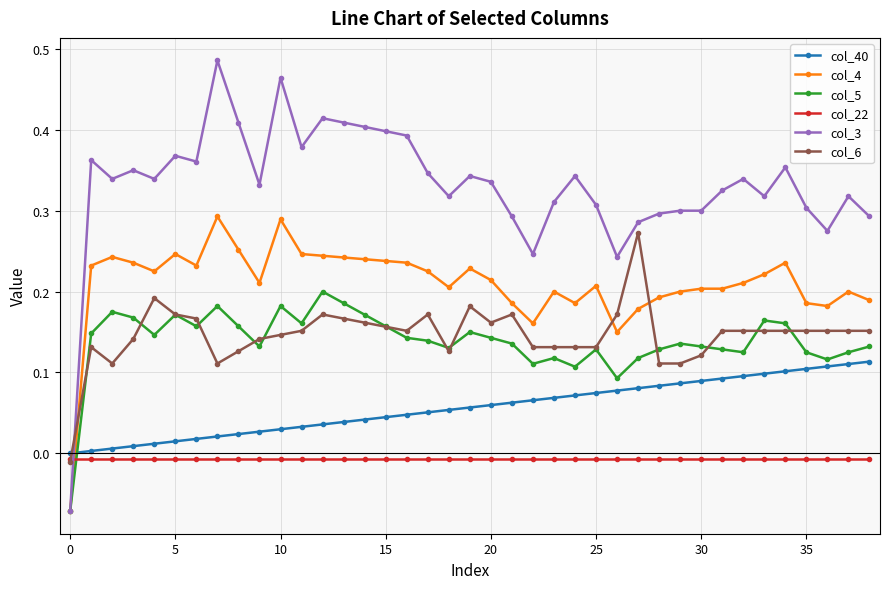

Rank the series by their maximum value, from highest to lowest.

col_3, col_4, col_6, col_5, col_40, col_22